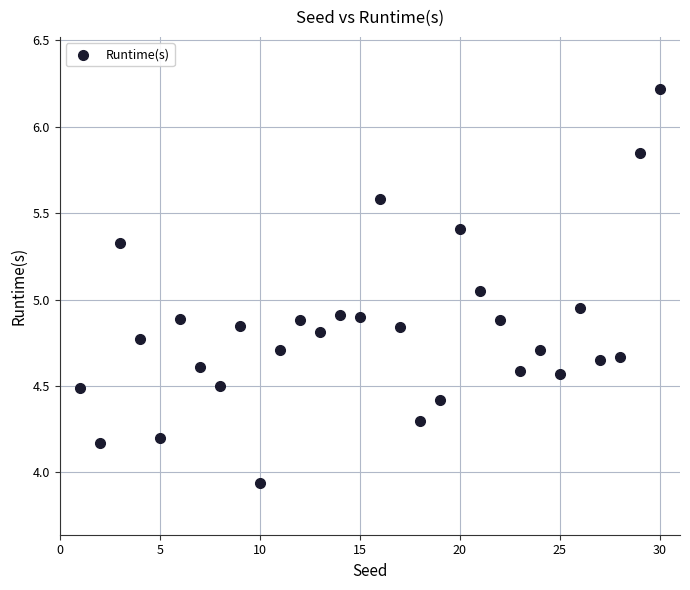

What is the range of X values (max minus min)?

29.0